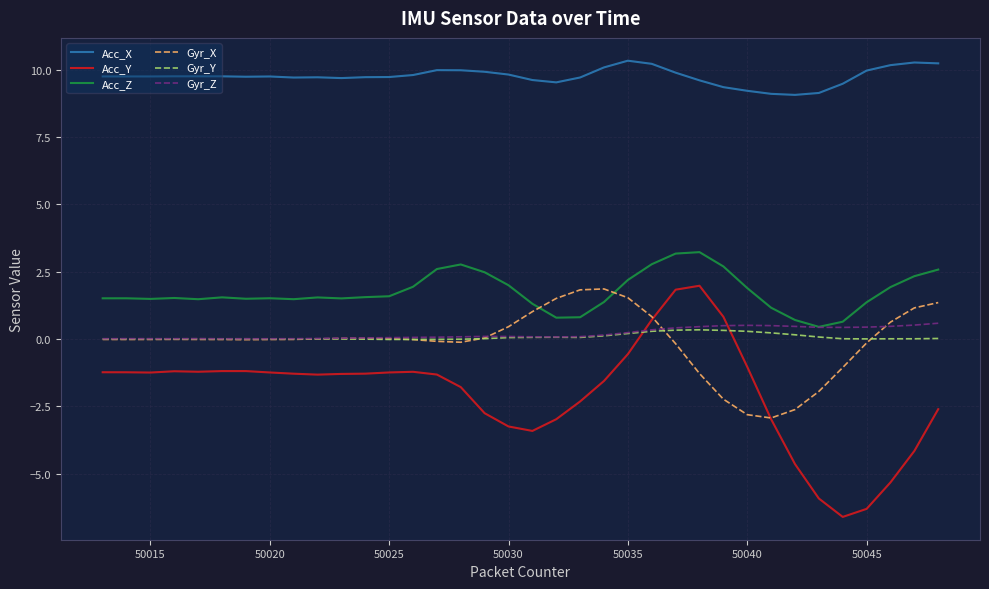

How many values in the Acc_Z series are below 1?

5